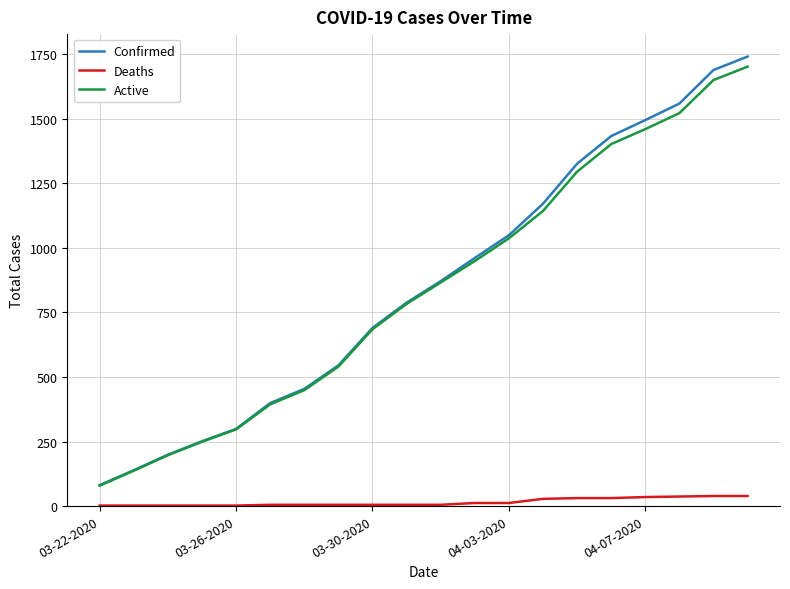

Which series has the widest spread of values?

Confirmed